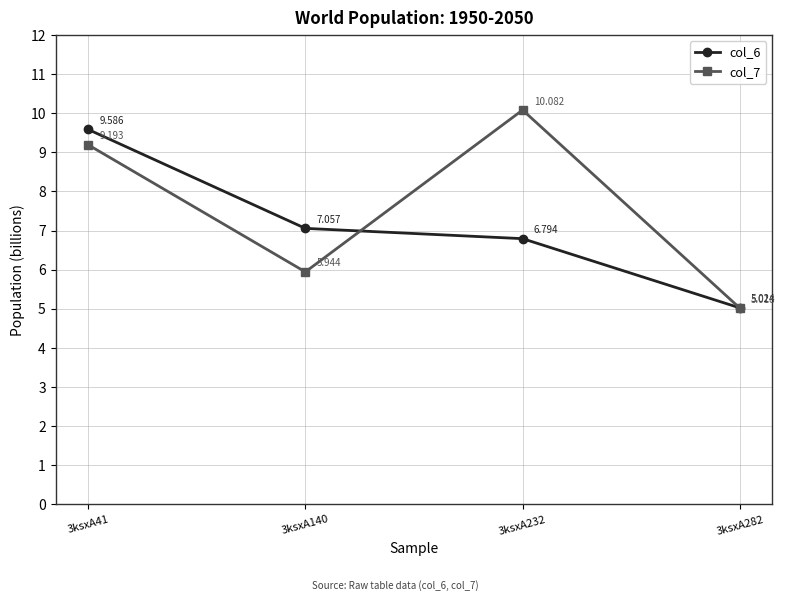

True or false: col_7 has a value of 2.9 at 3ksxA140.

False